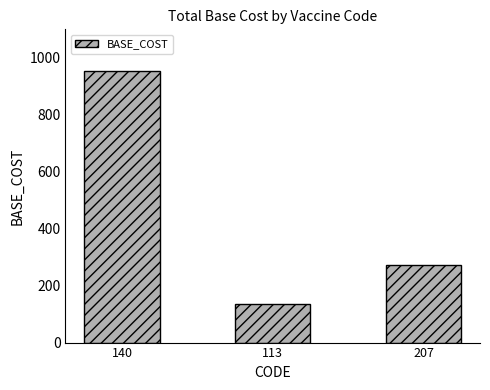

Reading left to right, extract all data points from this chart.

952	136	272